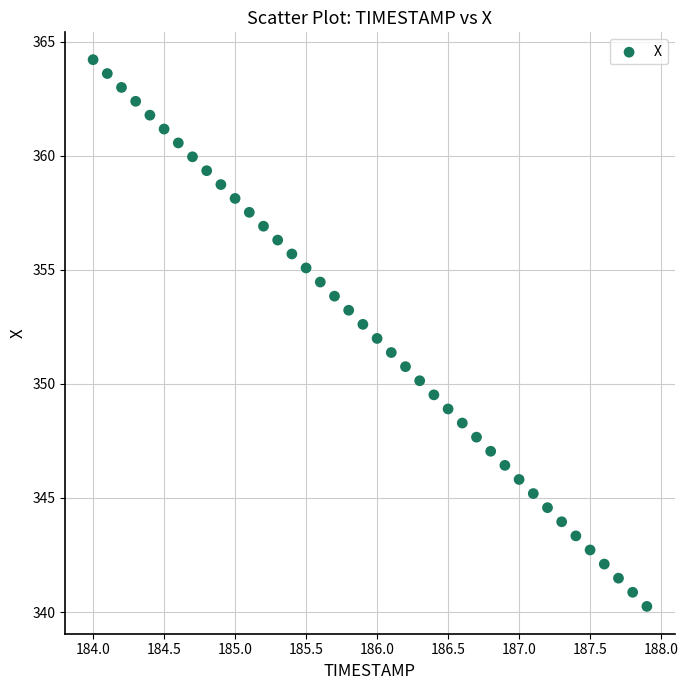

What is the range of Y values (max minus min)?

24.0